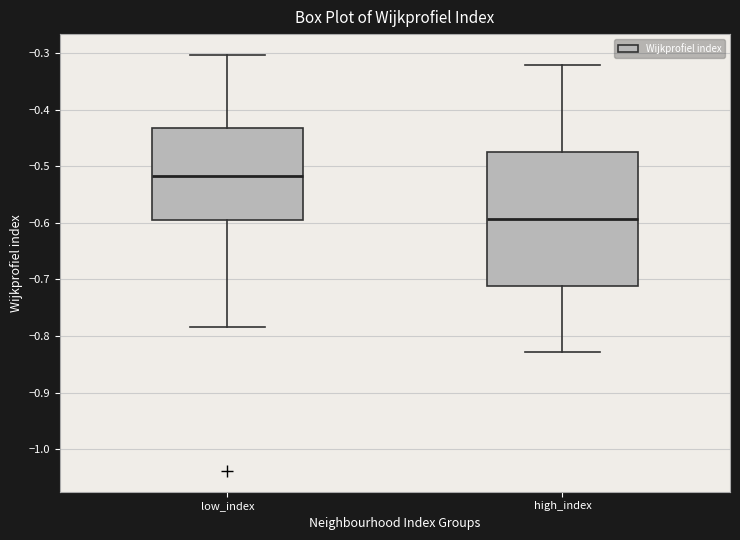

Comparing the boxes themselves (not the whiskers), which one is the tallest?

high_index